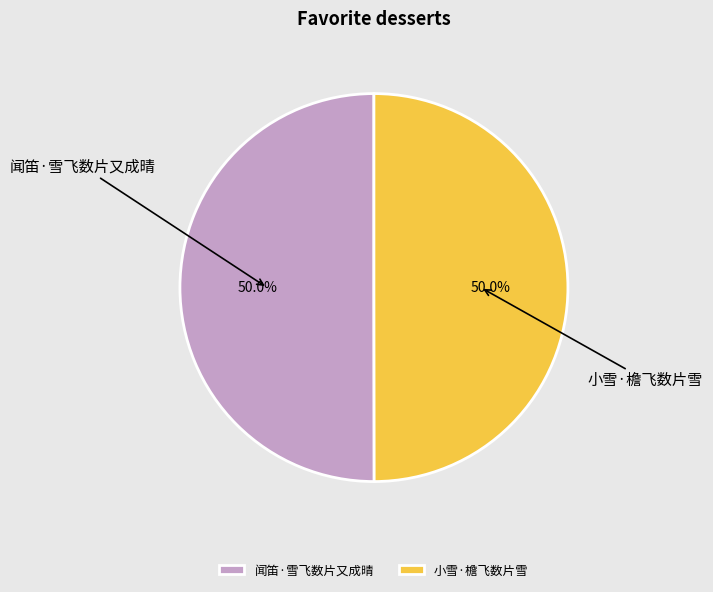

Combined, do 闻笛·雪飞数片又成晴 and 小雪·檐飞数片雪 account for over 50%?

Yes